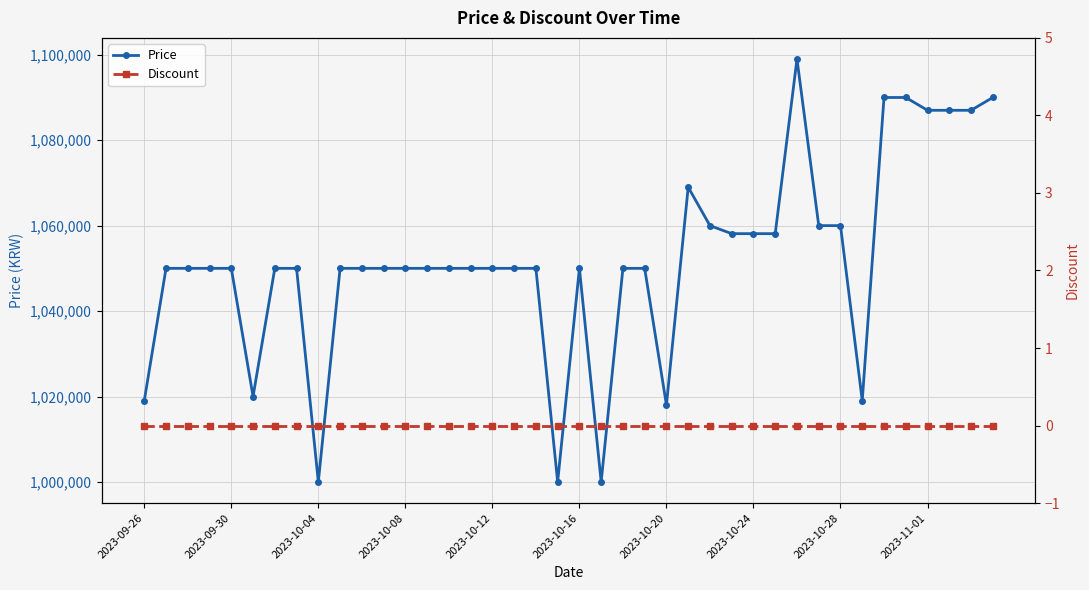

What are all the series names shown in the legend?

Price, Discount